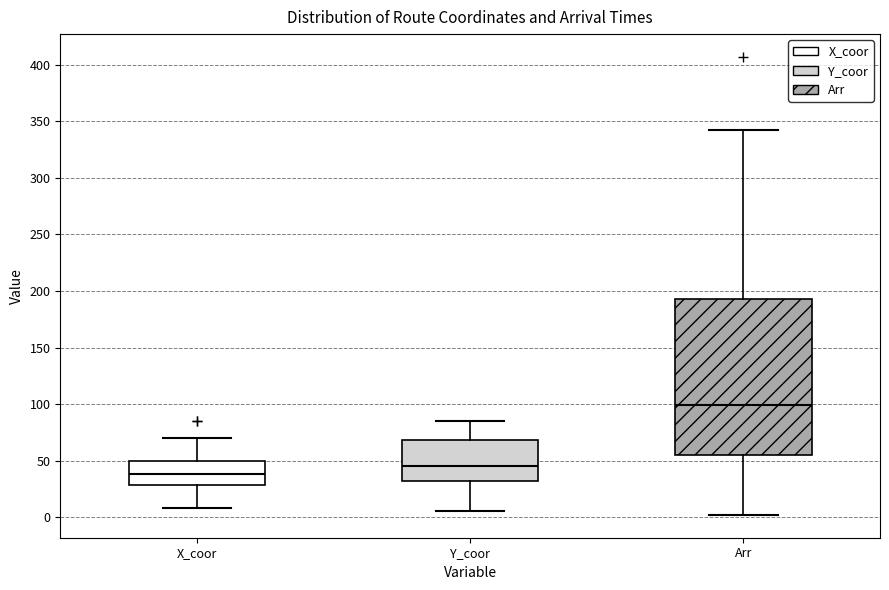

Where does the lower whisker of the box for X_coor end on the y-axis? The values are not printed on the chart, so give them approximately, as read against the axis.

10